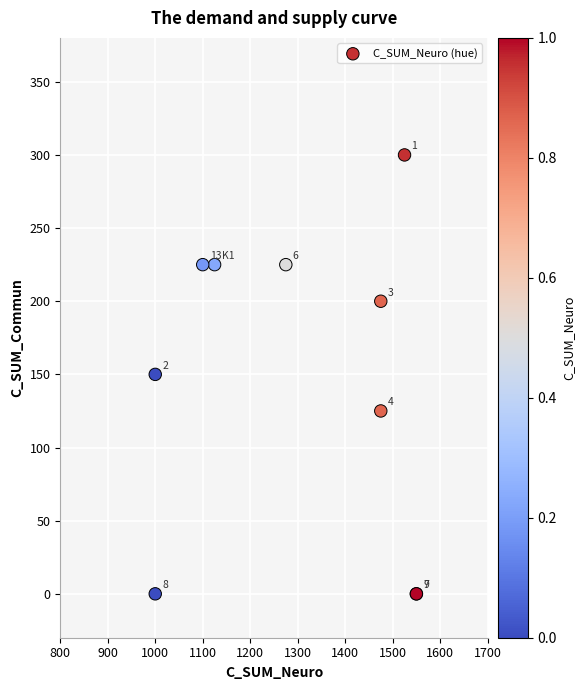

What Y value in the scatter plot is closest to 150?

150